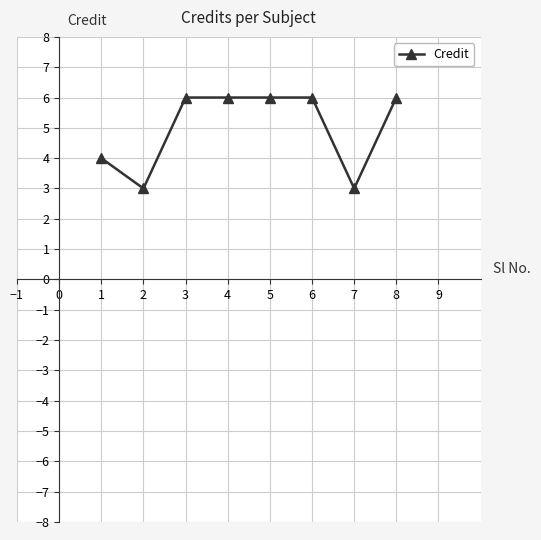

What is the change in value from 1 to 5?

+2